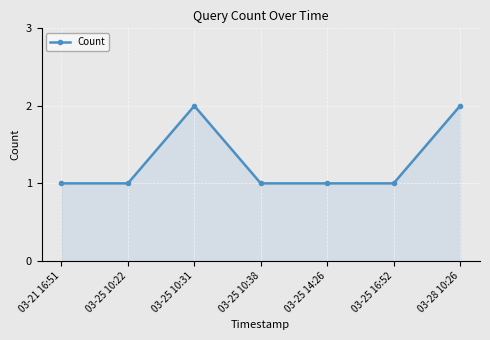

What is the smallest value displayed?

1